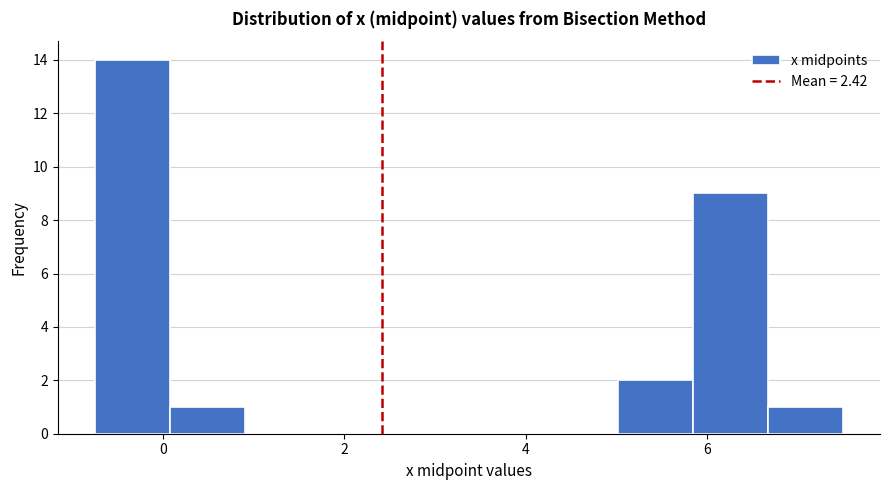

How tall is the bar that spans 6.6 to 7.6 on the x-axis? Neither the bar edges nor the heights are printed on the chart, so give them approximately, as read against the axes.

1